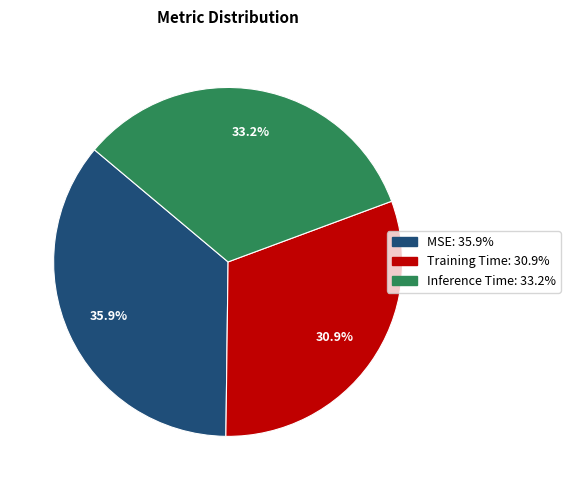

Rank the categories by value from highest to lowest.

MSE, Inference Time, Training Time